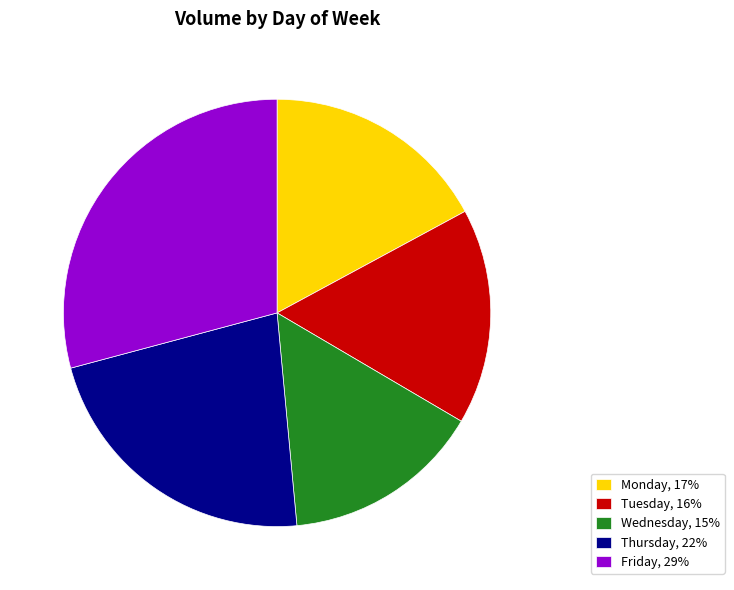

What is the ratio of the value at Wednesday, 15% to the value at Thursday, 22%?

0.7